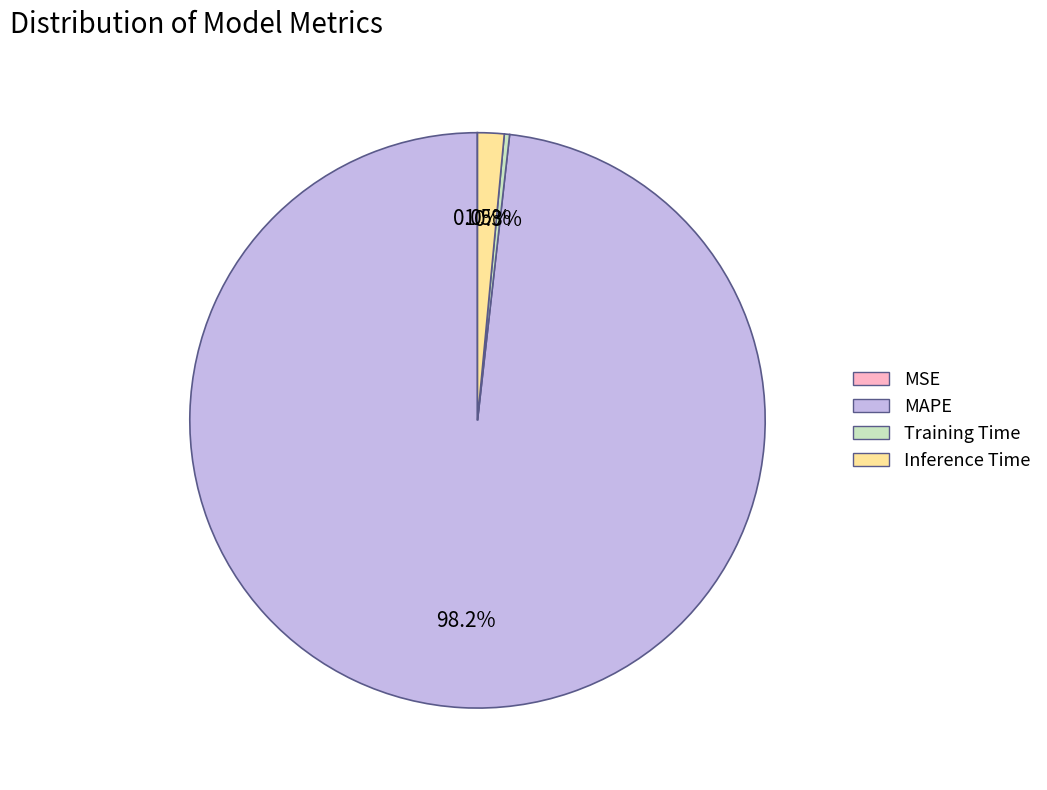

How much of the chart is everything except MAPE?

1.8%